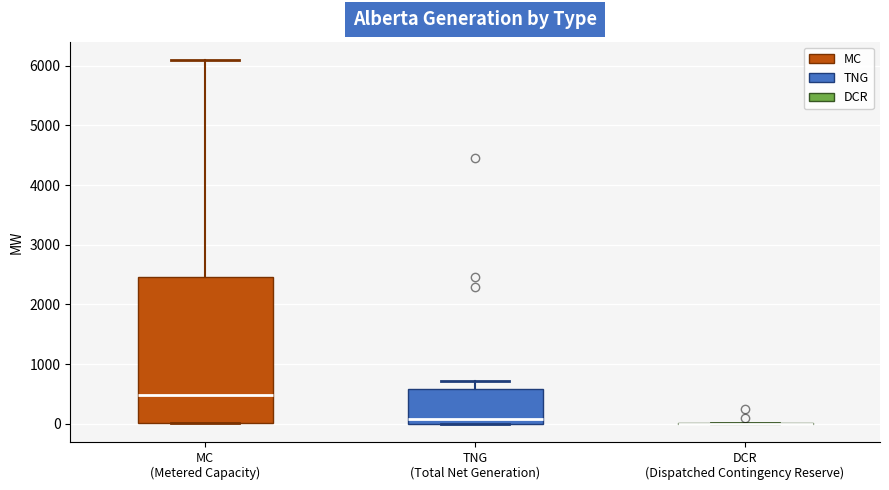

Reading left to right, read every box against the y-axis: the position of its median line, the range the box covers, and the ends of its whiskers. The values are not printed on the chart, so give them approximately, as read against the axis.

MC (Metered Capacity): median 500, box 0 to 2500, whiskers 0 to 6100
TNG (Total Net Generation): median 100, box 0 to 600, whiskers 0 to 700
DCR (Dispatched Contingency Reserve): box collapsed to a line at 0, whiskers 0 to 0